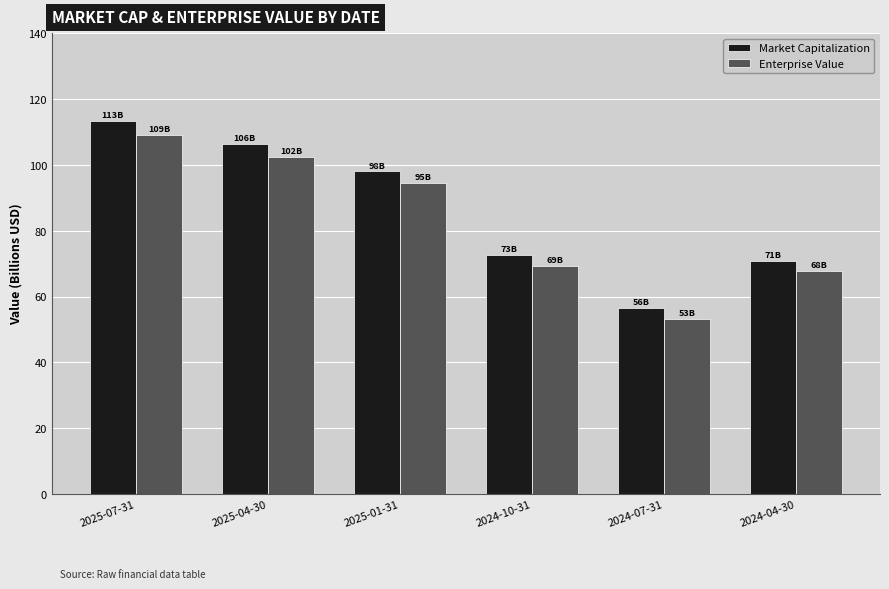

Which category has the highest value across all series?

2025-07-31